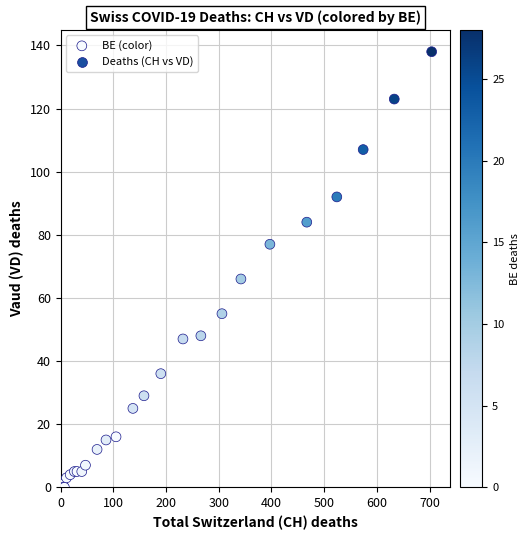

What Y value in the scatter plot is closest to 69?

66